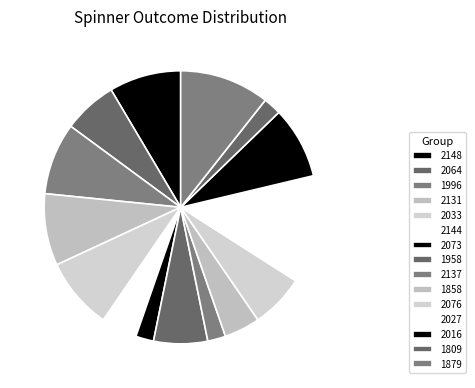

Count the number of slices in the pie.

15